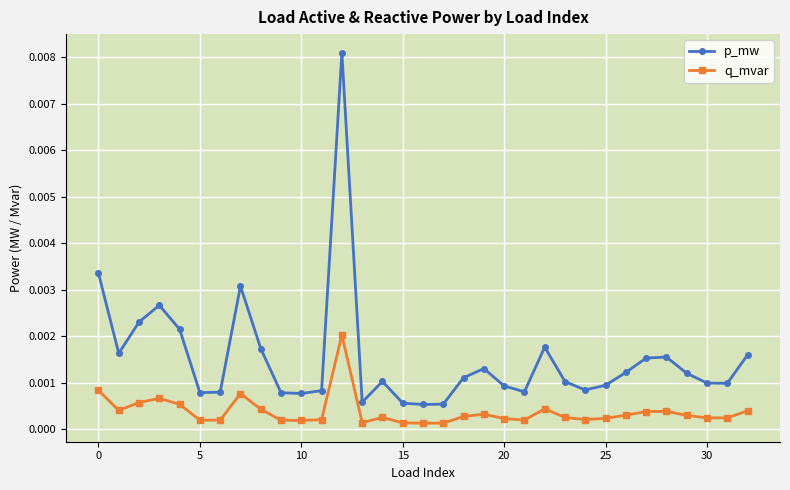

Which series has the largest range (max minus min)?

p_mw